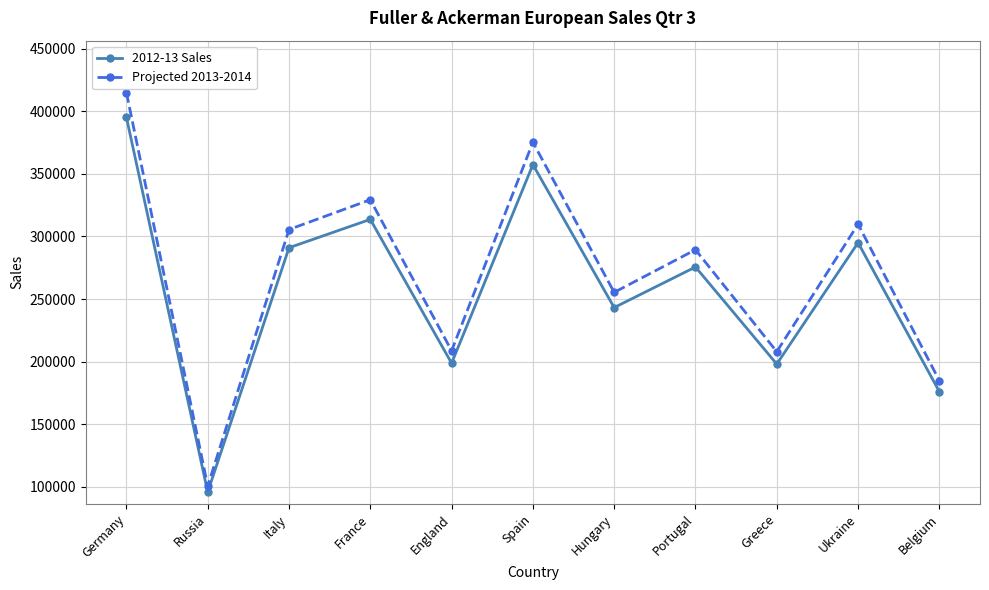

What is the value of the 2012-13 Sales point at the 9th from the left?

198056.0